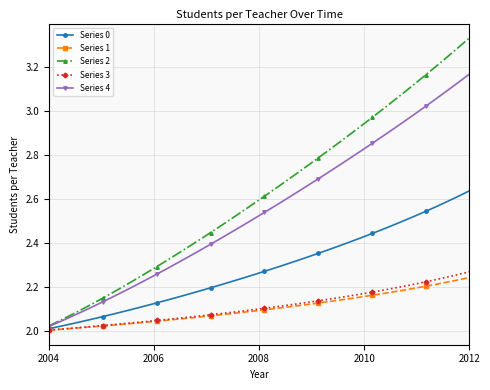

Which series has the largest range (max minus min)?

Series 2